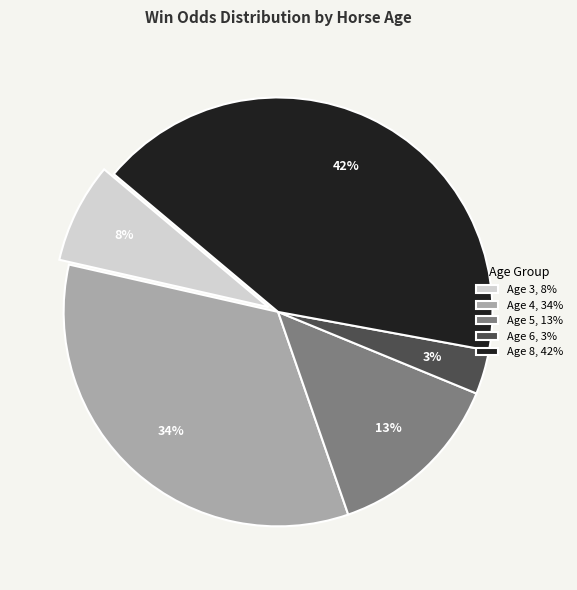

How many segments does this pie chart have?

5